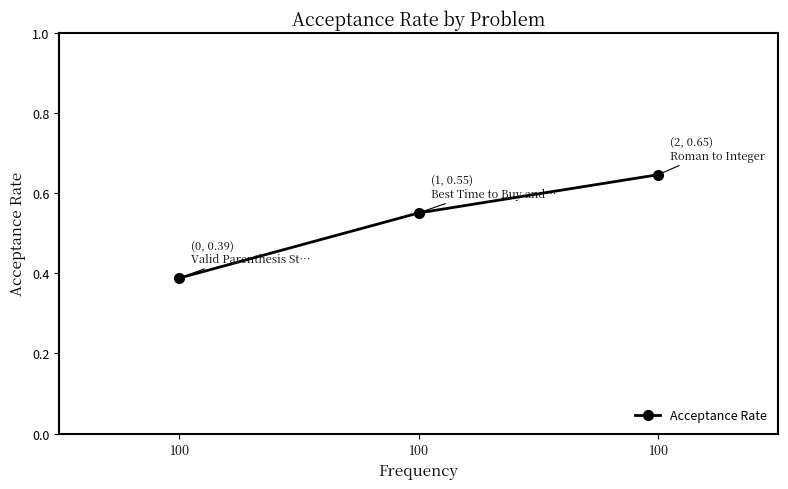

How many categories are shown in the chart?

3